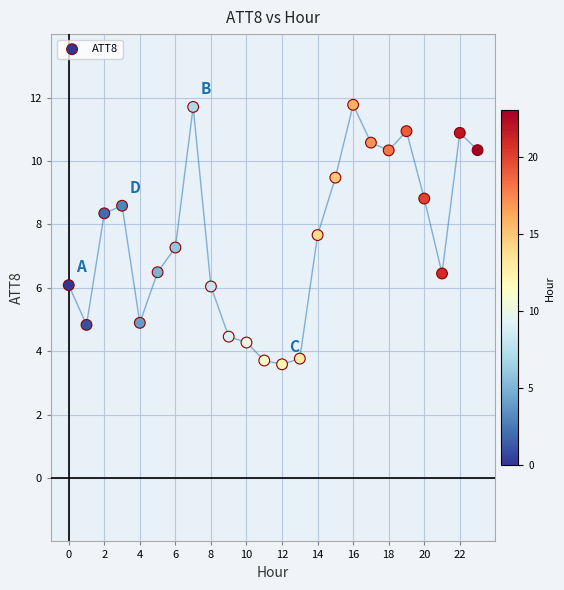

What is the range of Y values (max minus min)?

8.2